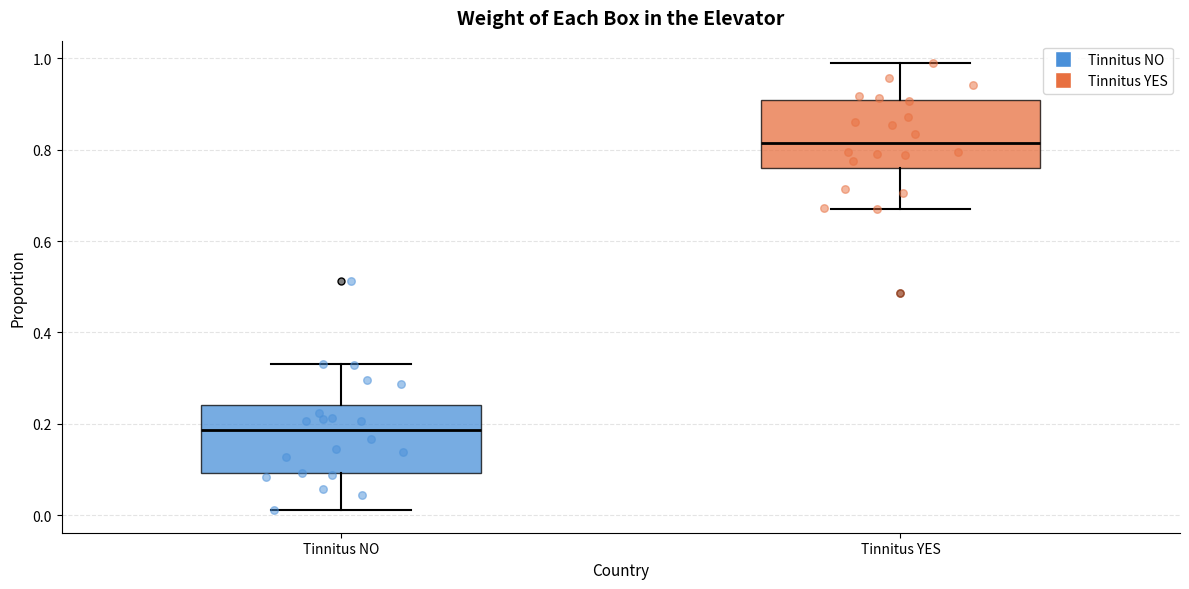

Which box's median line is the highest?

Tinnitus YES